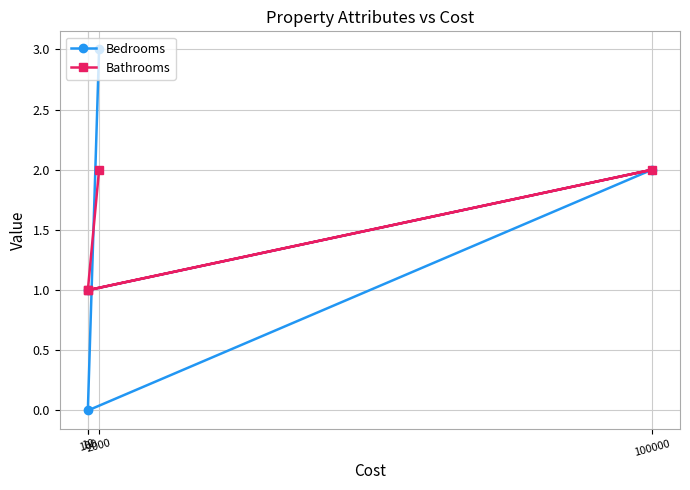

Is it true that Bathrooms equals 2 at 100?

False